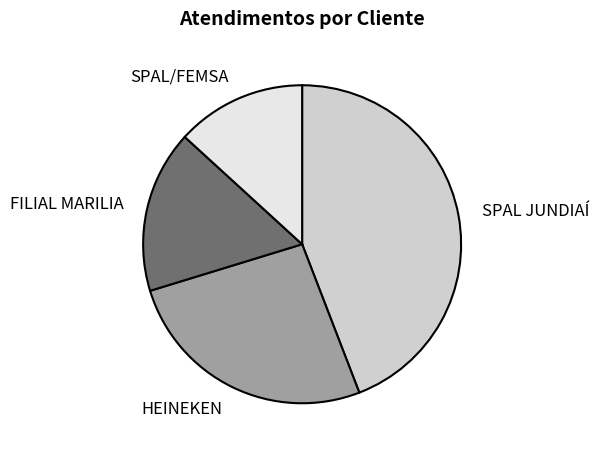

Is it true that SPAL/FEMSA is 13% of the pie?

True